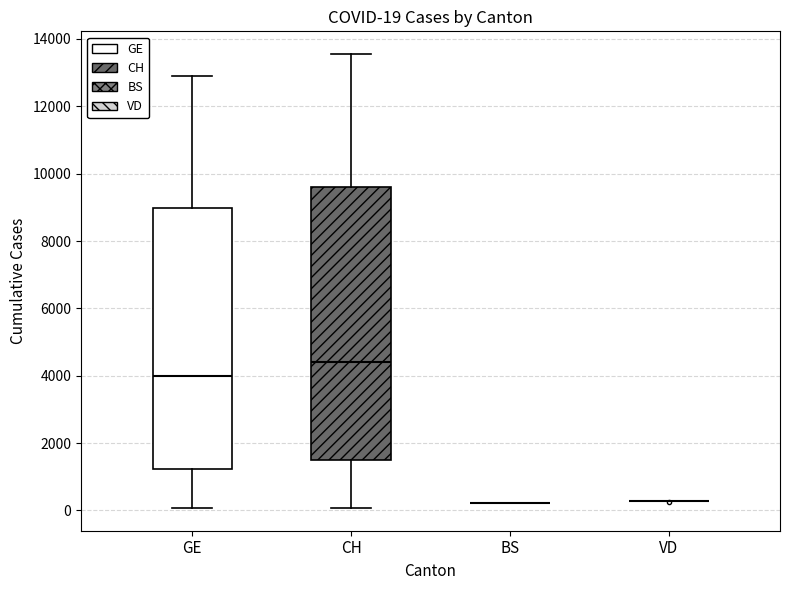

Which box is the tallest, from its lower edge to its upper edge?

CH